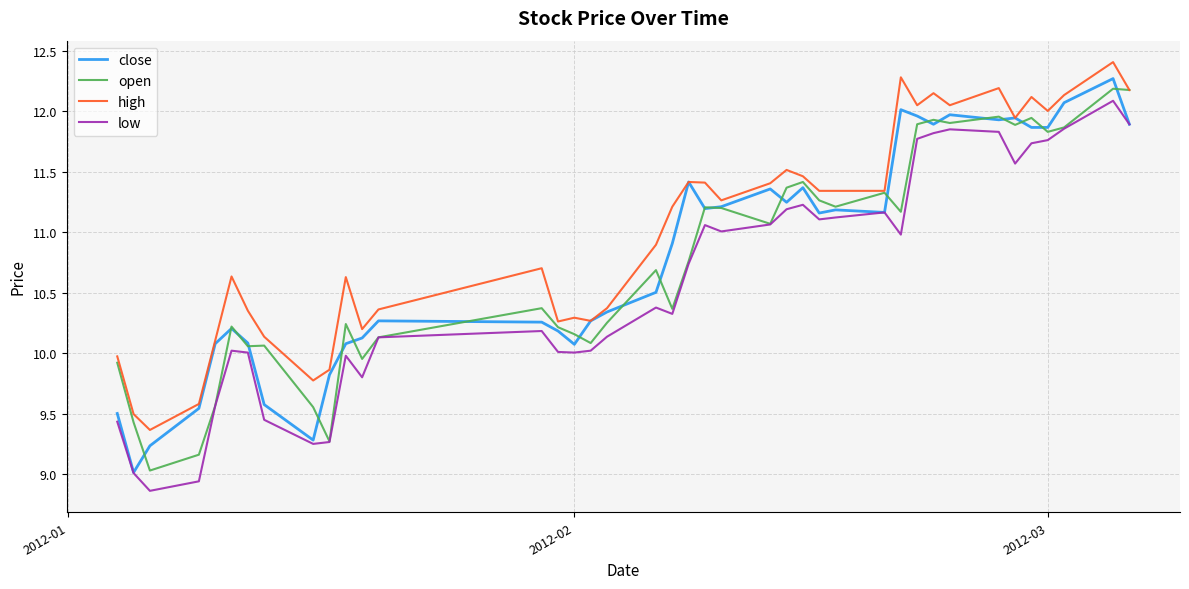

What is the maximum value for high?

12.4